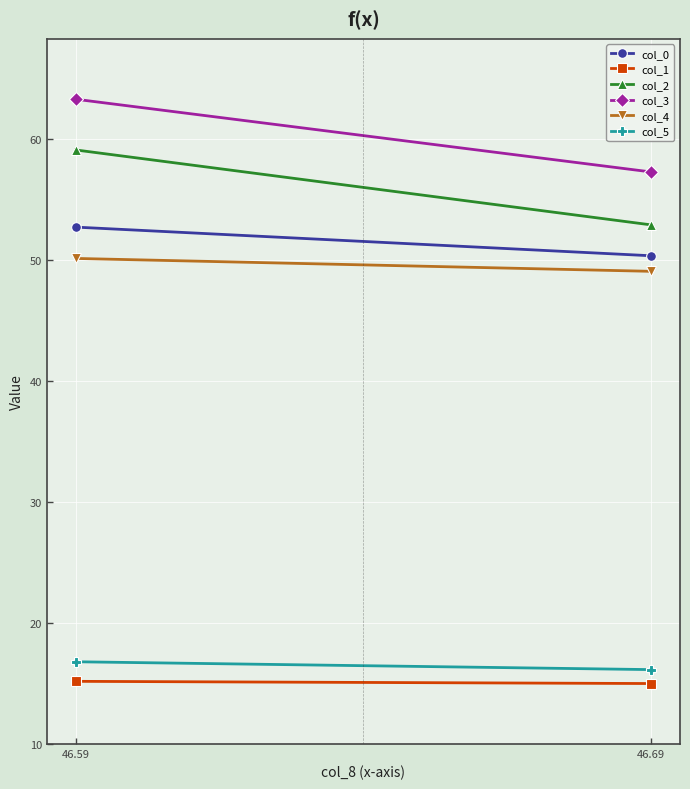

Which has a higher value, 46.59 or 46.69?

46.59